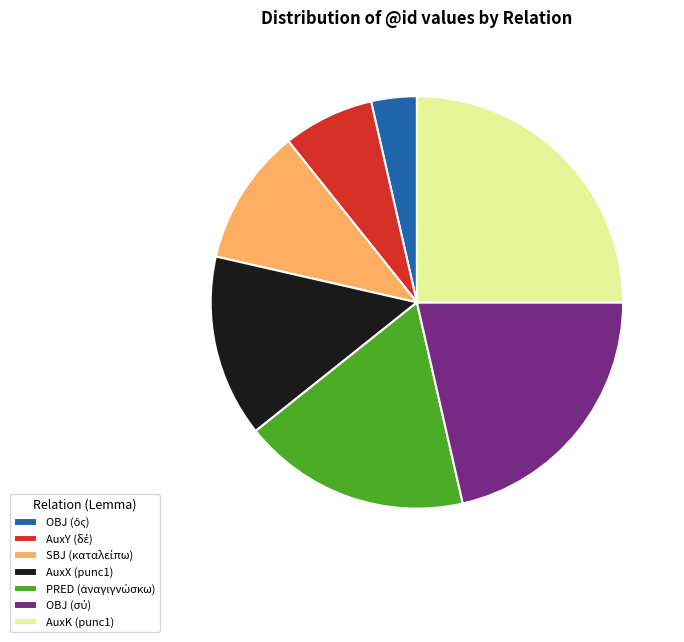

What is the largest slice in the pie chart?

AuxK (punc1)